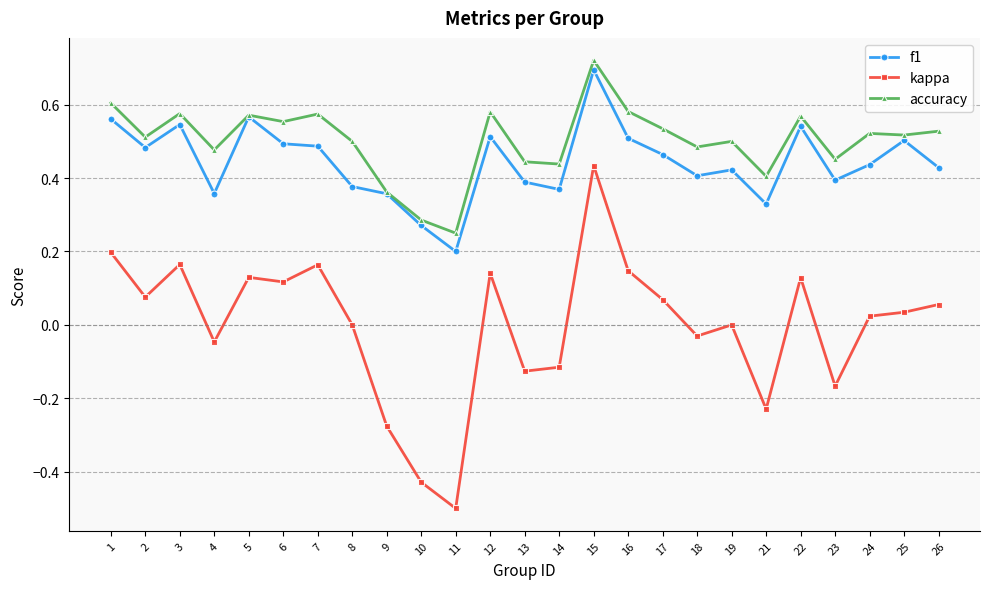

Which series has the widest spread of values?

kappa